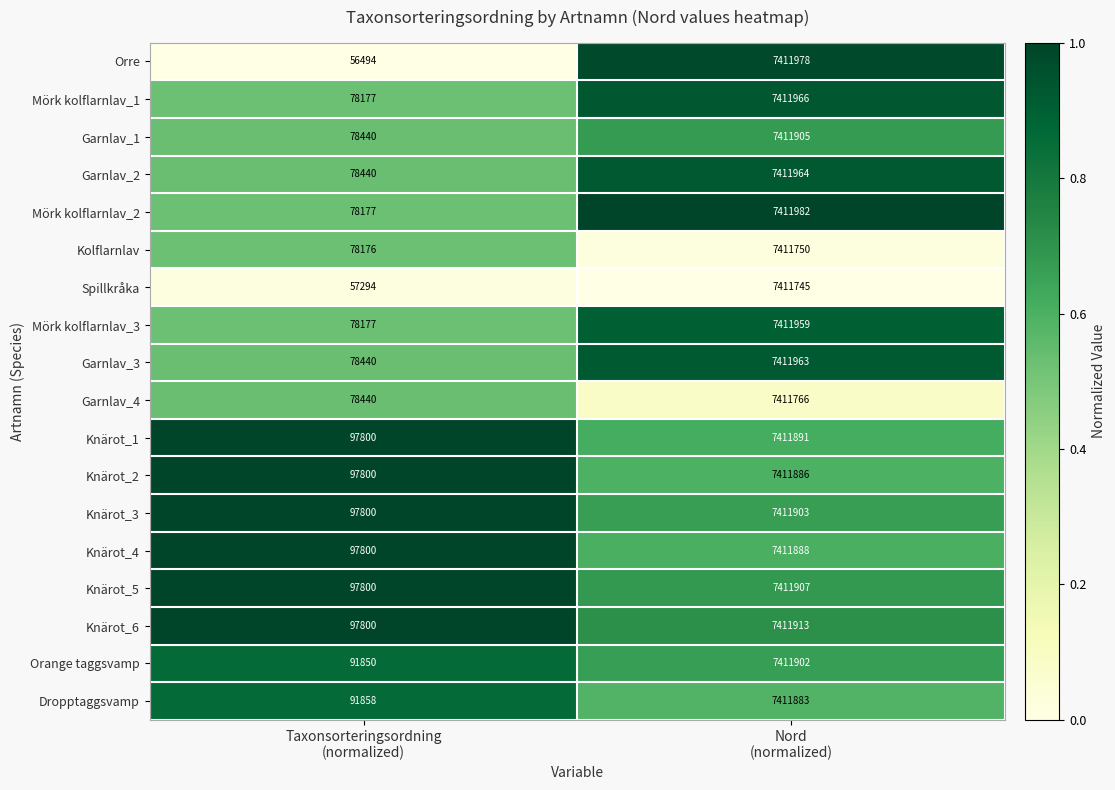

Which series has the widest spread of values?

Orre